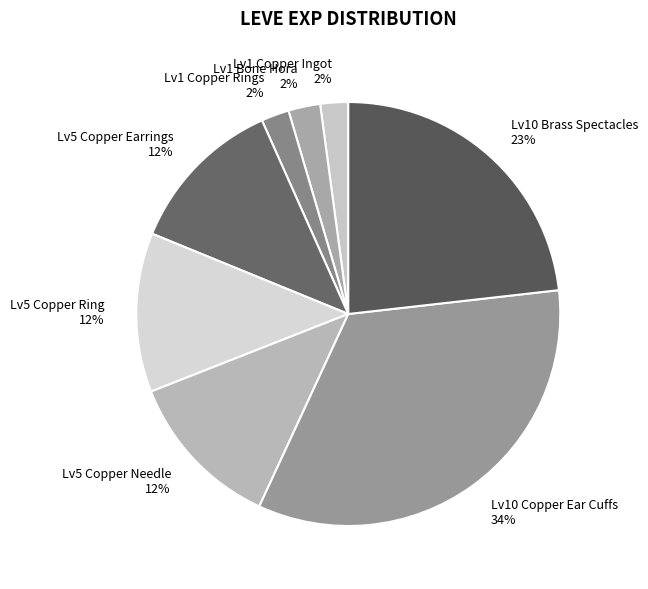

Does Lv1 Copper Rings account for over 50% of the chart?

No